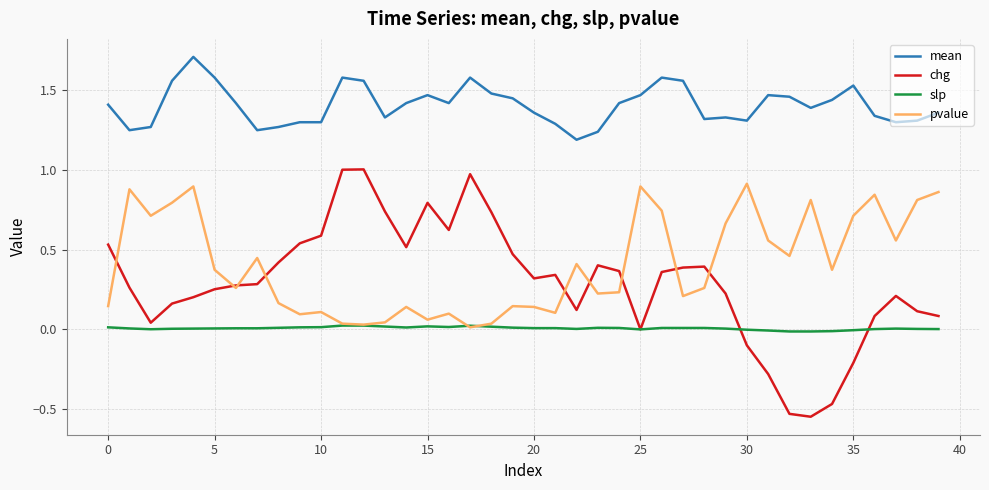

At how many categories does at least one series exceed 1?

40